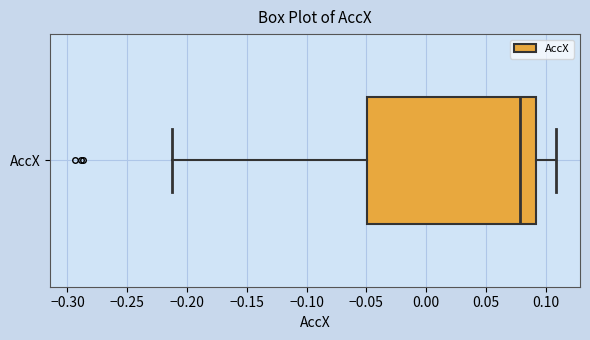

Transcribe this box plot: give where the median line is, the range the box spans, and where the two whiskers end, as read against the x-axis. The values are not printed on the chart, so give them approximately, as read against the axis.

median 0.080, box -0.050 to 0.090, whiskers -0.215 to 0.110